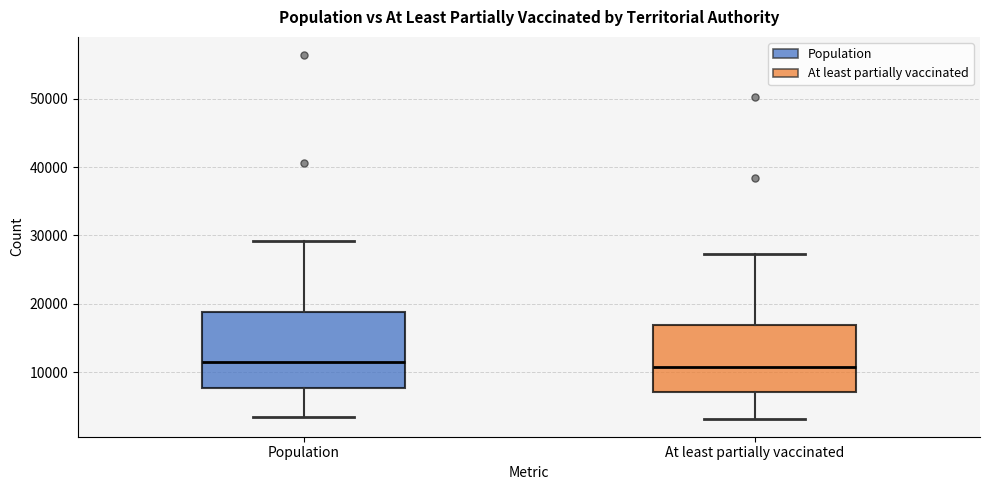

Reading left to right, read every box against the y-axis: the position of its median line, the range the box covers, and the ends of its whiskers. The values are not printed on the chart, so give them approximately, as read against the axis.

Population: median 11000, box 8000 to 19000, whiskers 3000 to 29000
At least partially vaccinated: median 11000, box 7000 to 17000, whiskers 3000 to 27000